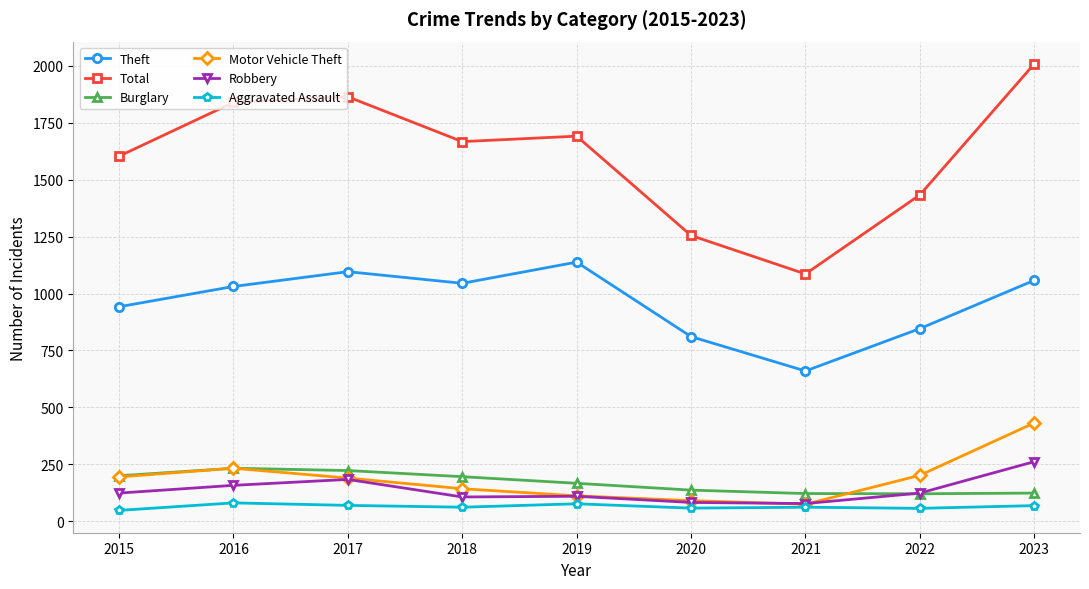

What is the difference between the Theft values at 2019 and 2018?

93